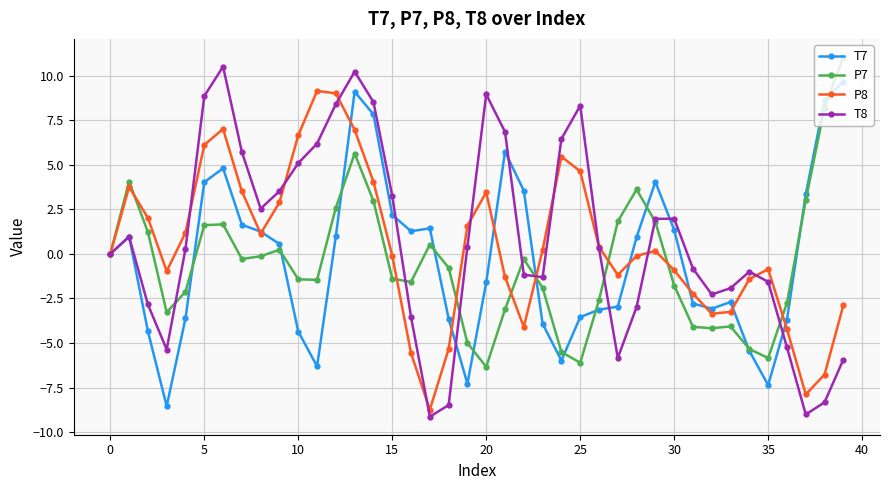

How many categories are shown in the chart?

40